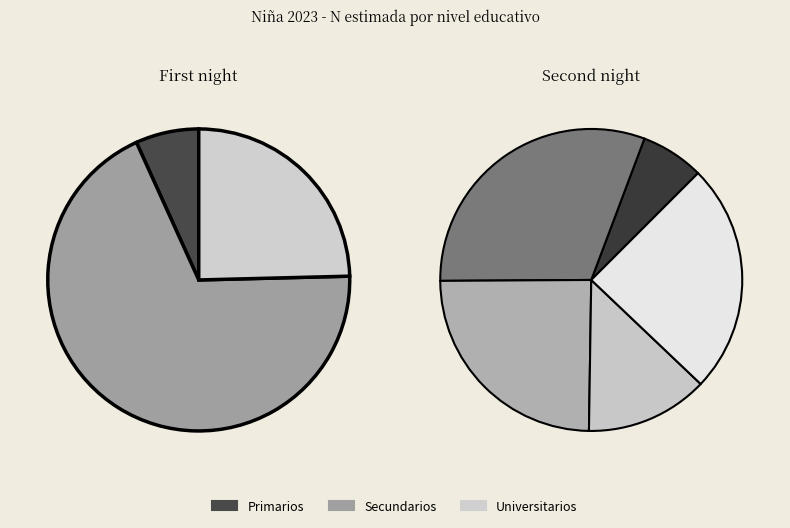

The Primarios slice represents 1% of the pie. True or false?

False